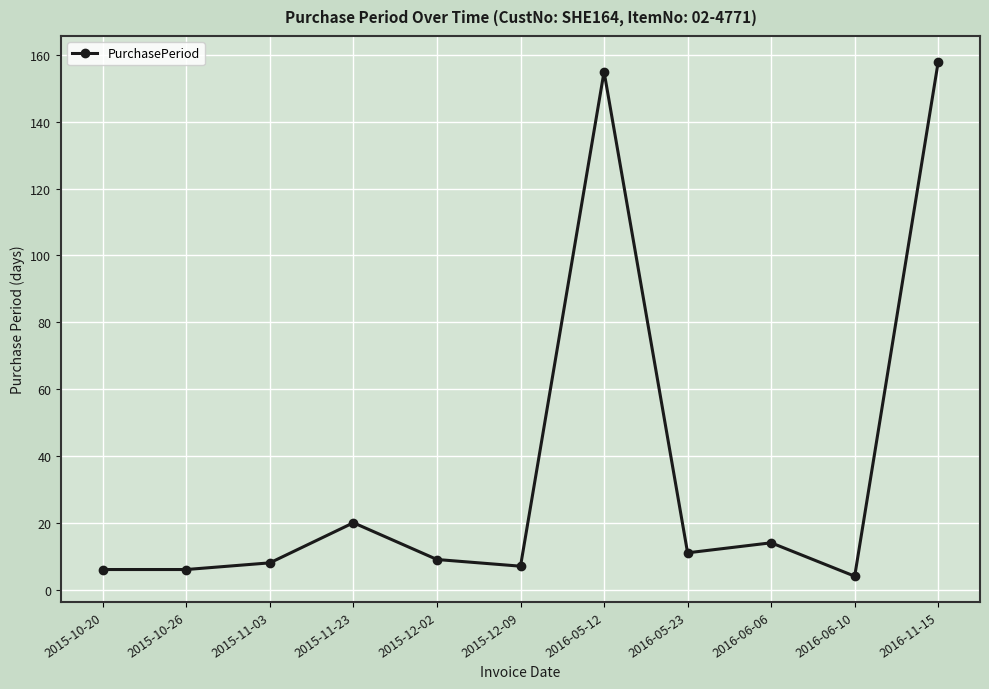

Does the chart display data point markers on the line(s)?

Yes